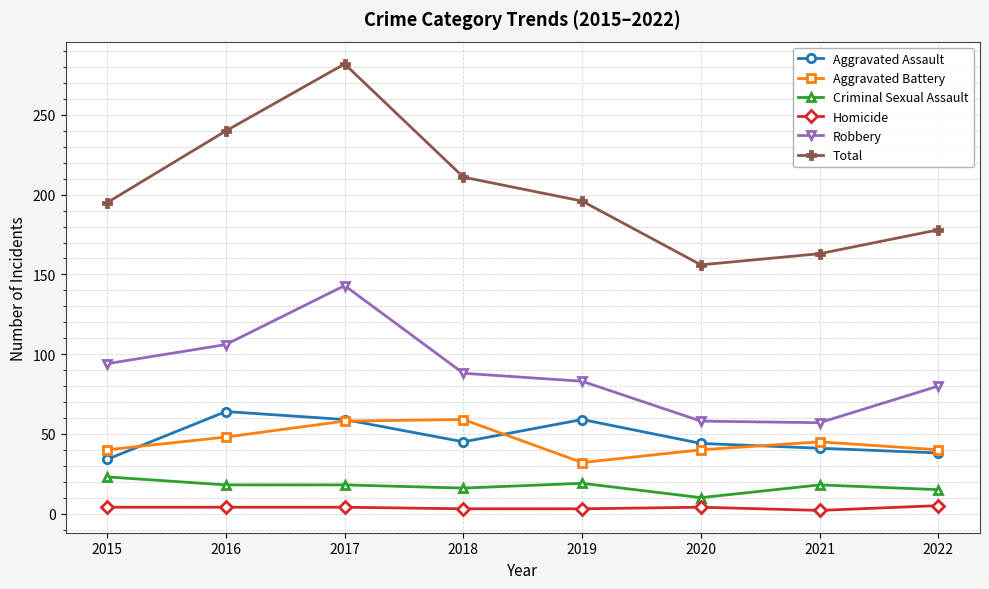

At which category does Total reach its first local valley?

2020